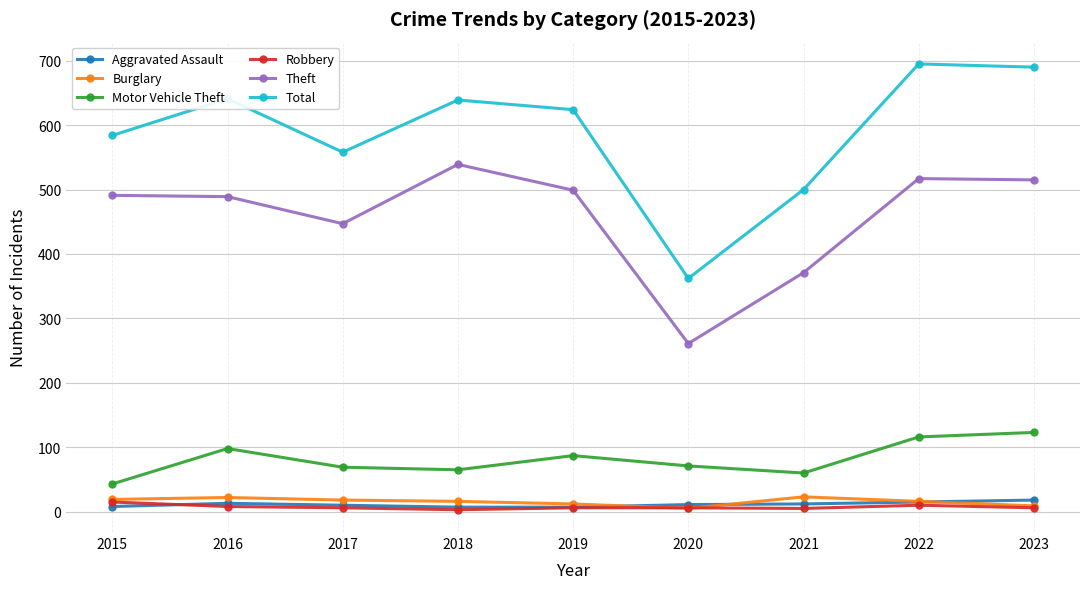

True or false: Total and Aggravated Assault cross at least once.

False